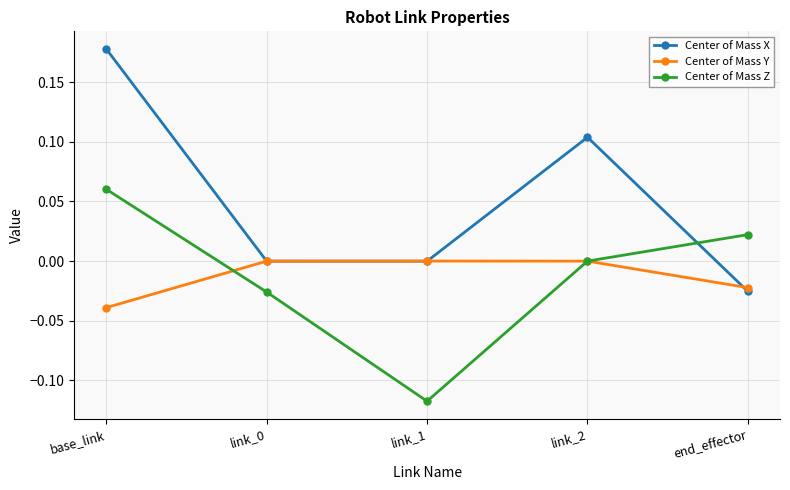

How many interior local valleys does the Center of Mass Z series have?

1